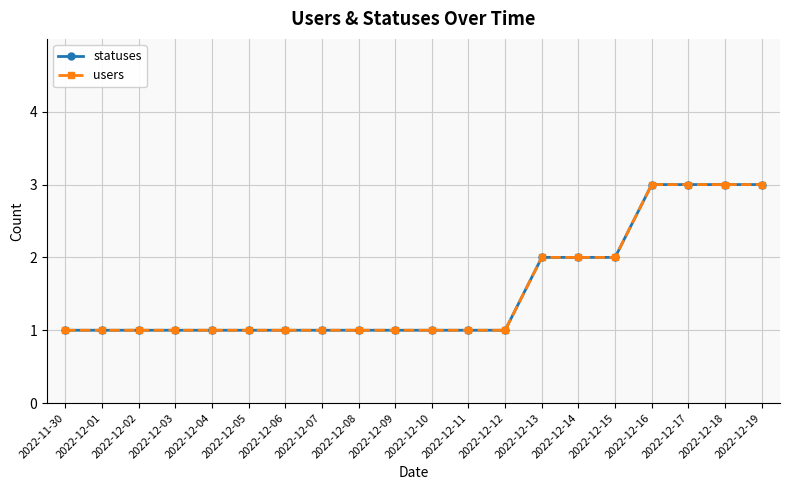

At which category does the chart reach its peak across all series?

2022-12-16